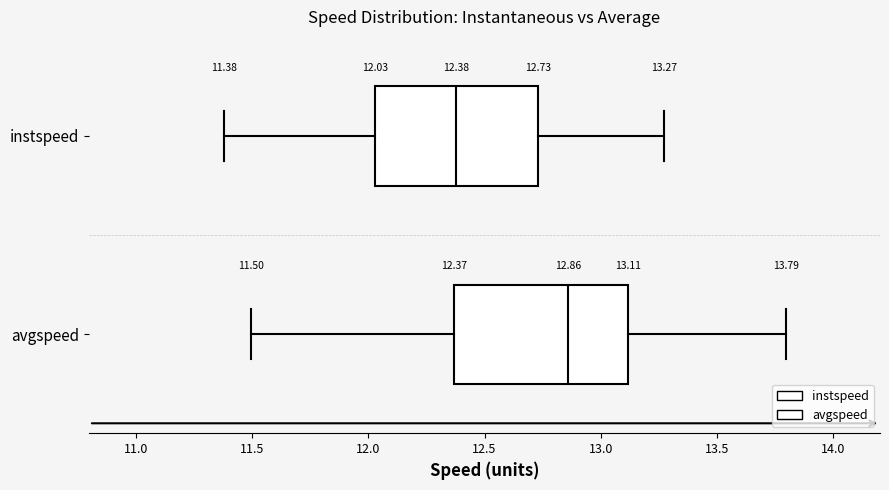

Which box's median line is the furthest to the right?

avgspeed